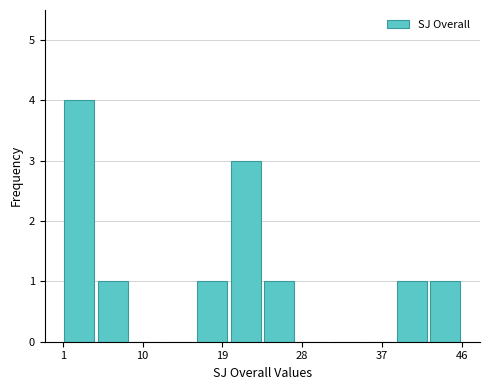

Read against the x-axis, roughly where is the centre of the tallest bar?

3